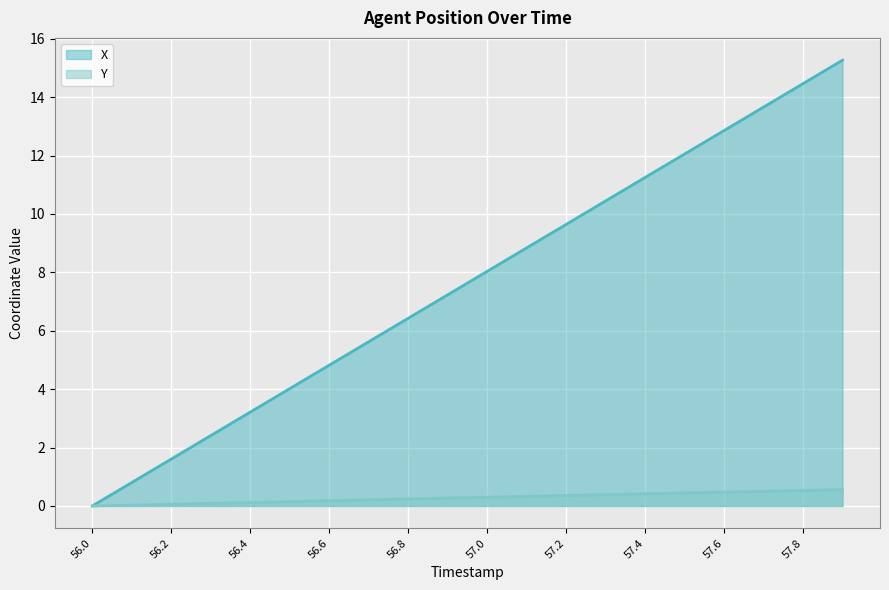

Between 57.4 and 57.9, which is larger?

57.9